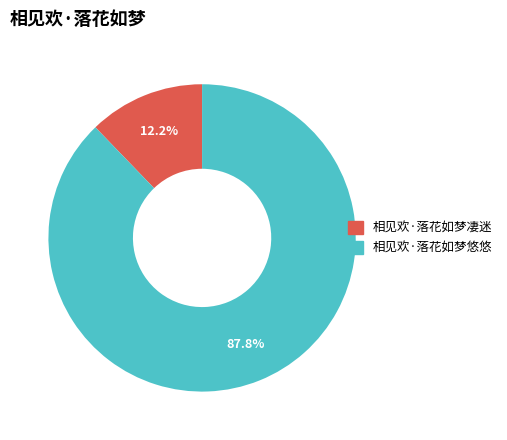

Is there any slice that represents more than half of the pie?

Yes